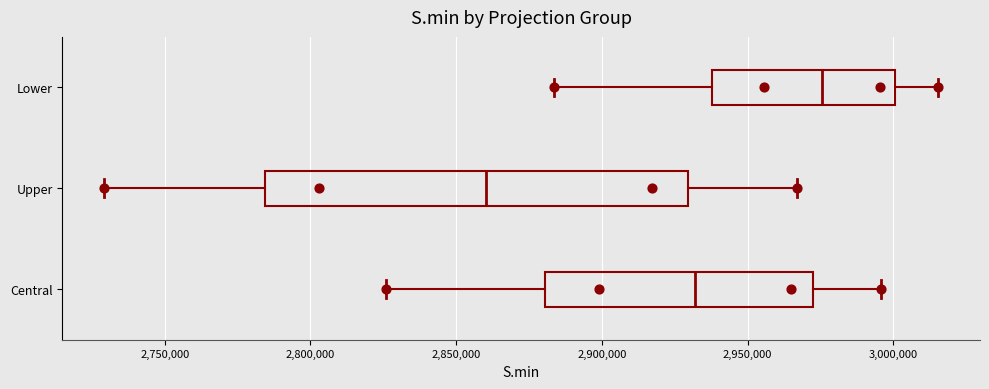

Comparing the boxes themselves (not the whiskers), which one is the widest?

Upper